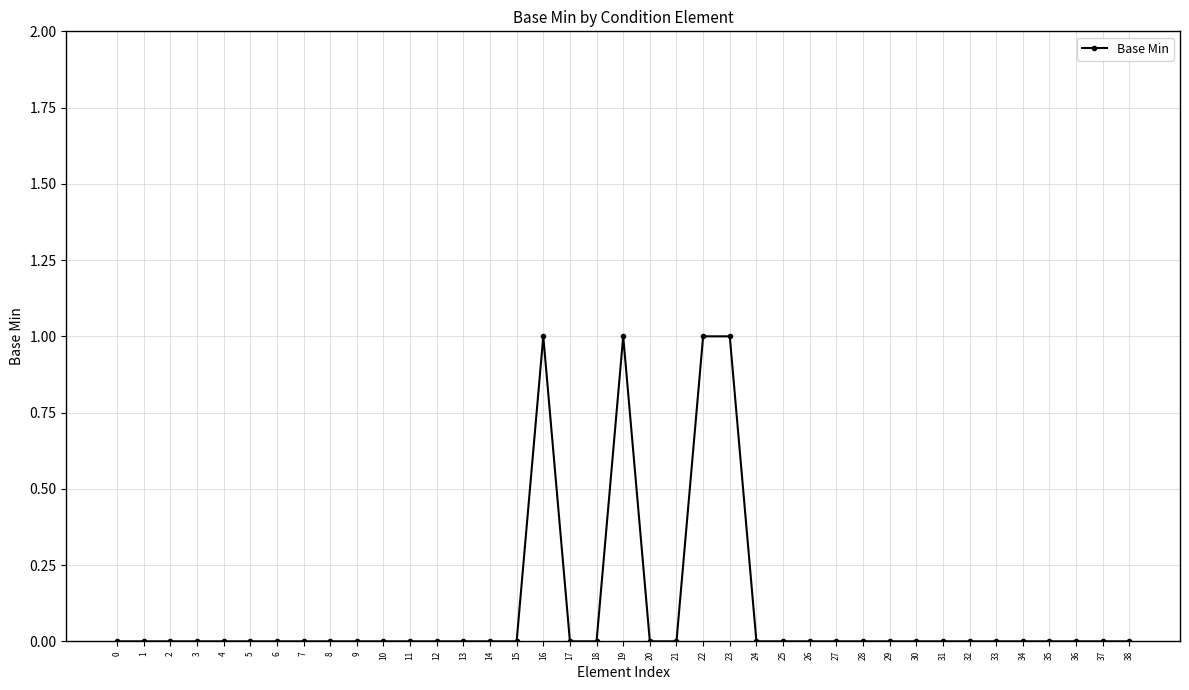

The chart shows a value of -1 at 15. True or false?

False